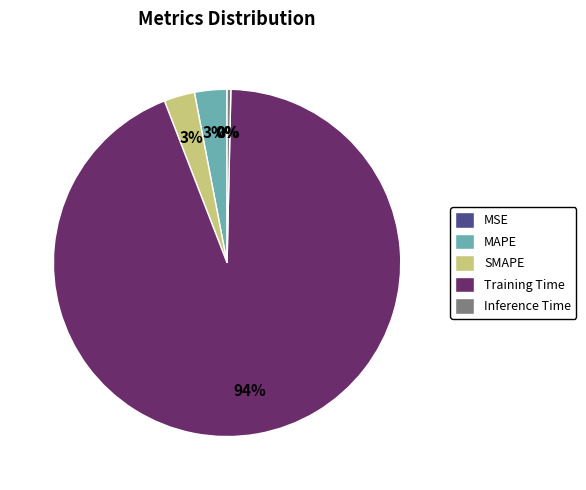

Is it true that Inference Time is 8% of the pie?

False